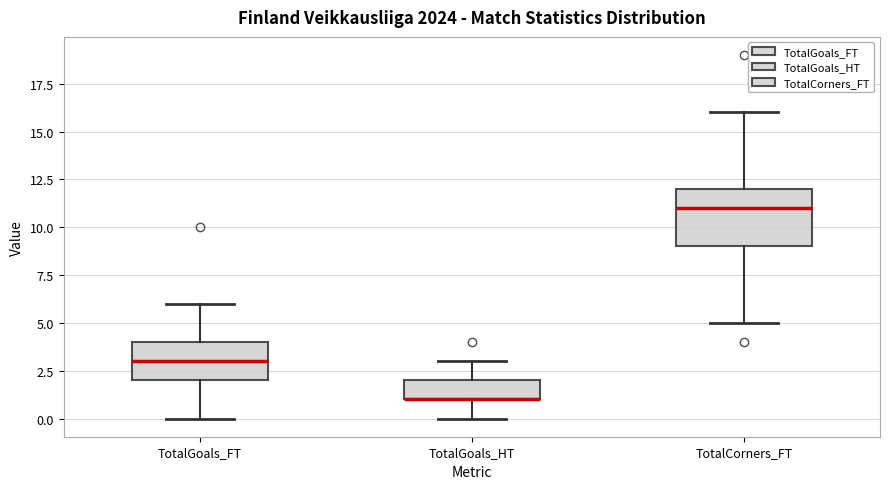

Reading left to right, transcribe this box plot: for each box, give where its median line is, the range the box spans, and where its two whiskers end, as read against the y-axis. The values are not printed on the chart, so give them approximately, as read against the axis.

TotalGoals_FT: median 3, box 2 to 4, whiskers 0 to 6
TotalGoals_HT: median 1 (drawn on the box's lower edge), box 1 to 2, whiskers 0 to 3
TotalCorners_FT: median 11, box 9 to 12, whiskers 5 to 16